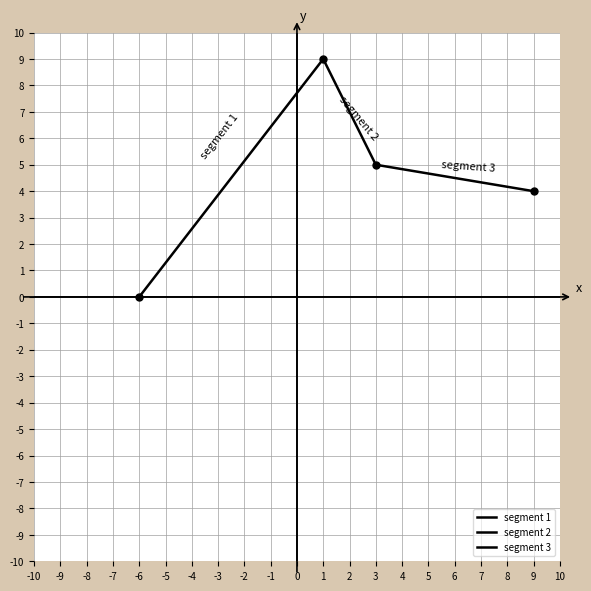

Which series has the widest spread of values?

segment 1